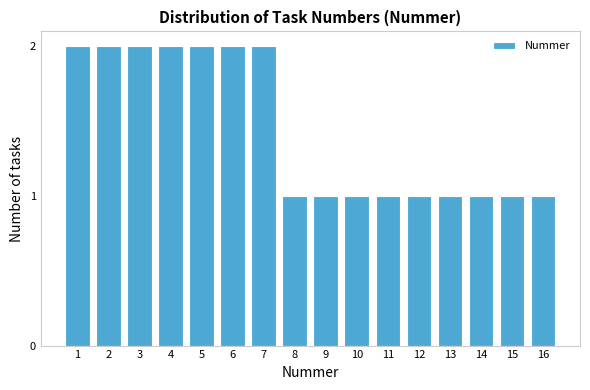

Reading left to right, extract all data points from this chart.

2	2	2	2	2	2	2	1	1	1	1	1	1	1	1	1